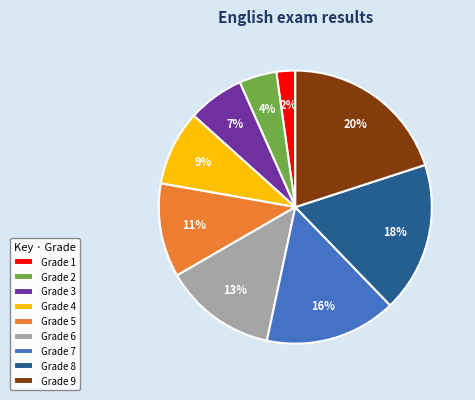

Do Grade 3 and Grade 1 together represent more than half of the pie?

No